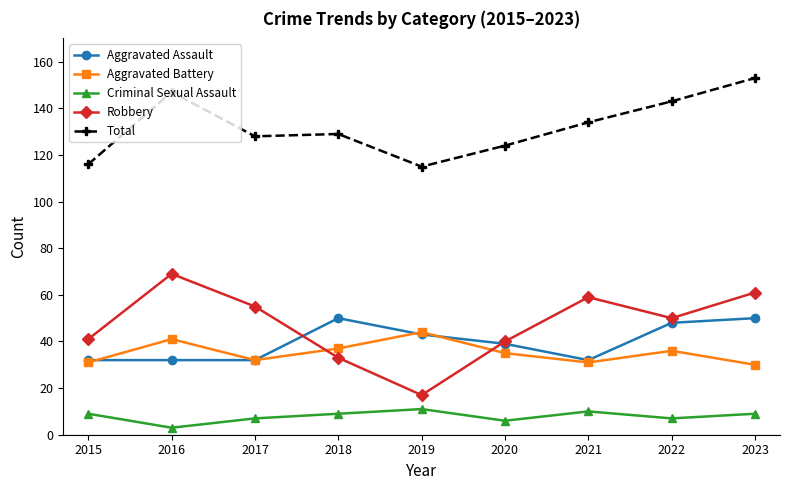

What is the value of the Robbery point at the 8th from the left?

50